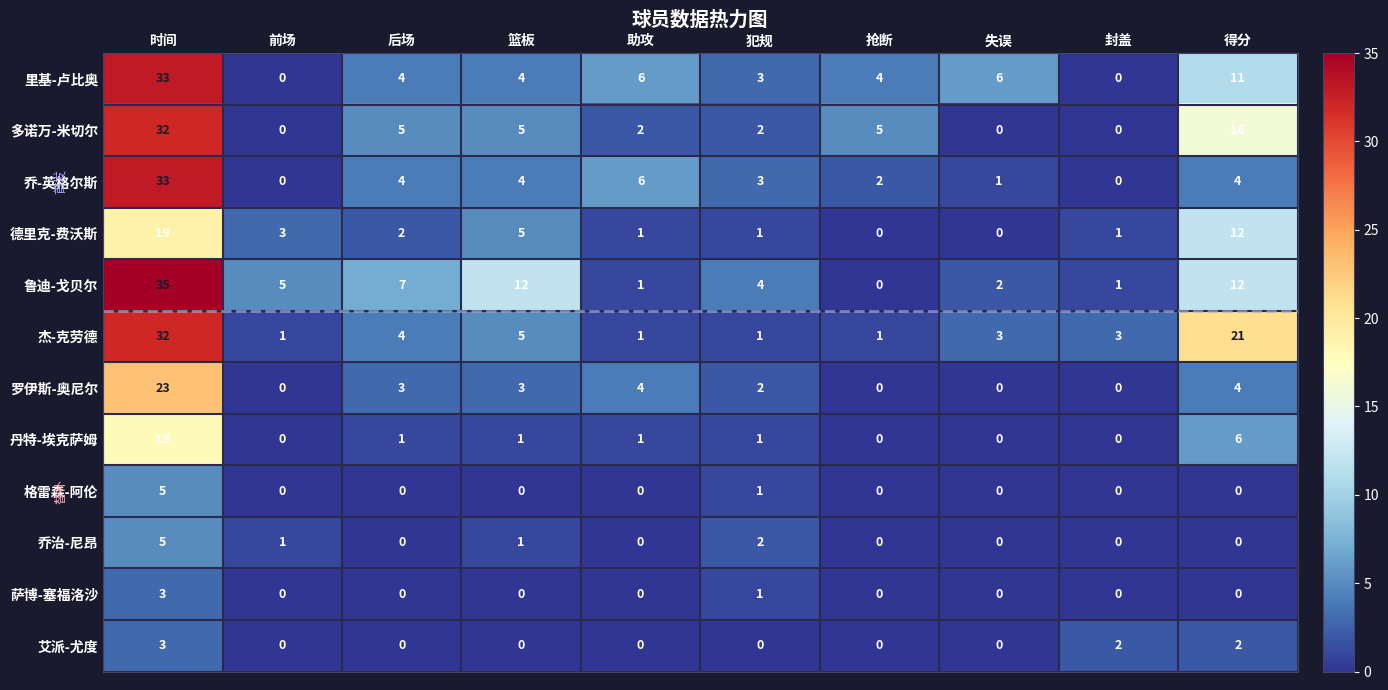

At which category is the sum across all series the highest?

时间